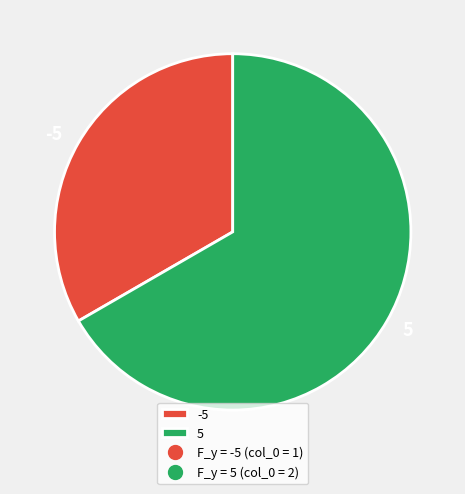

What is the ratio of the value at -5 to the value at 5?

0.5